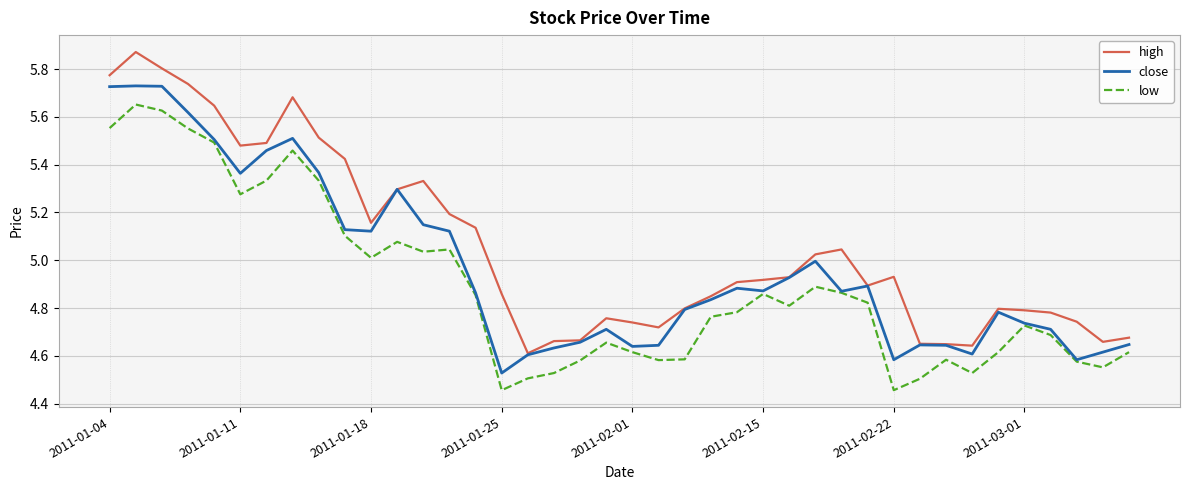

True or false: high and low cross at least once.

False